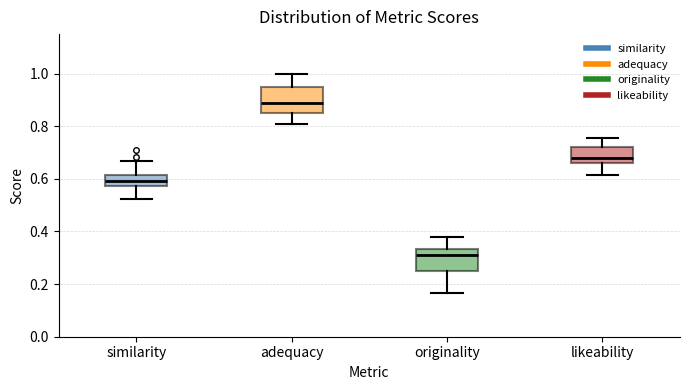

Reading left to right, read every box against the y-axis: the position of its median line, the range the box covers, and the ends of its whiskers. The values are not printed on the chart, so give them approximately, as read against the axis.

similarity: median 0.60, box 0.58 to 0.62, whiskers 0.52 to 0.66
adequacy: median 0.88, box 0.84 to 0.94, whiskers 0.80 to 1.00
originality: median 0.32, box 0.26 to 0.34, whiskers 0.16 to 0.38
likeability: median 0.68, box 0.66 to 0.72, whiskers 0.62 to 0.76